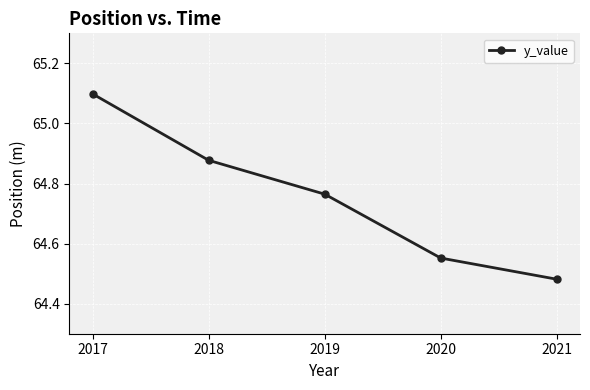

True or false: the data shows 104.7 at 2020.

False